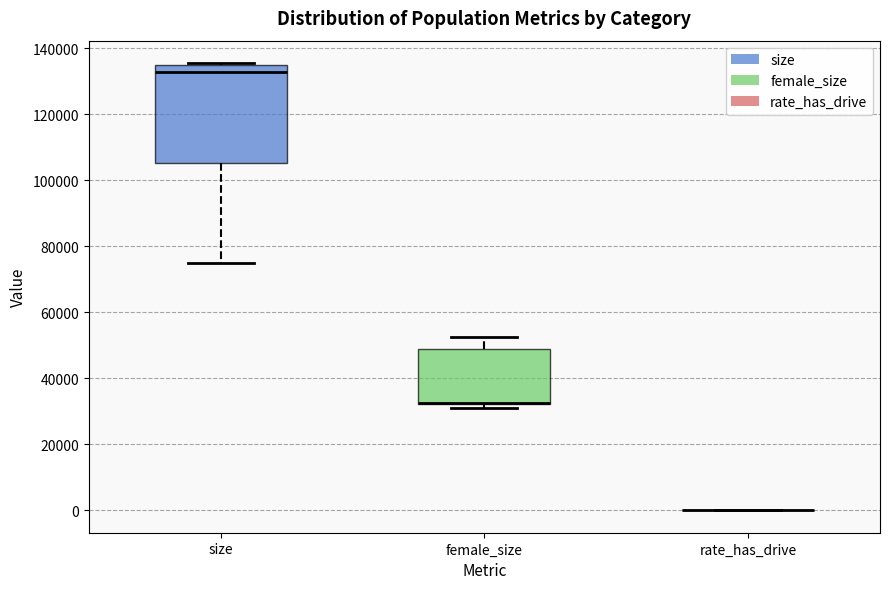

Reading left to right, read every box against the y-axis: the position of its median line, the range the box covers, and the ends of its whiskers. The values are not printed on the chart, so give them approximately, as read against the axis.

size: median 132000, box 106000 to 134000, whiskers 74000 to 136000
female_size: median 32000 (drawn on the box's lower edge), box 32000 to 48000, whiskers 32000 (just below the box's lower edge) to 52000
rate_has_drive: box collapsed to a line at 0, whiskers 0 to 0